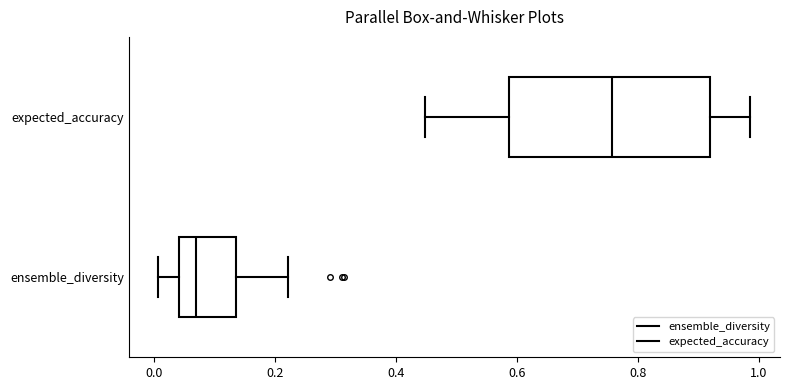

Reading bottom to top, read every box against the x-axis: the position of its median line, the range the box covers, and the ends of its whiskers. The values are not printed on the chart, so give them approximately, as read against the axis.

ensemble_diversity: median 0.06, box 0.04 to 0.14, whiskers 0.00 to 0.22
expected_accuracy: median 0.76, box 0.58 to 0.92, whiskers 0.44 to 0.98